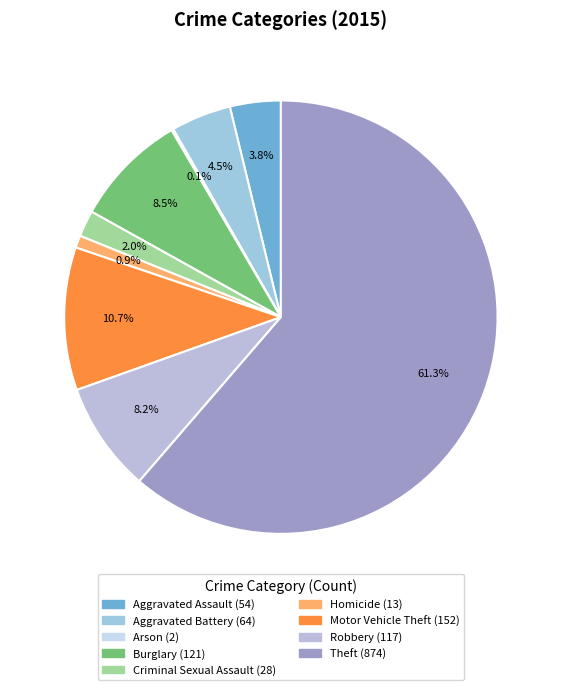

True or false: Criminal Sexual Assault accounts for 2% of the total.

True